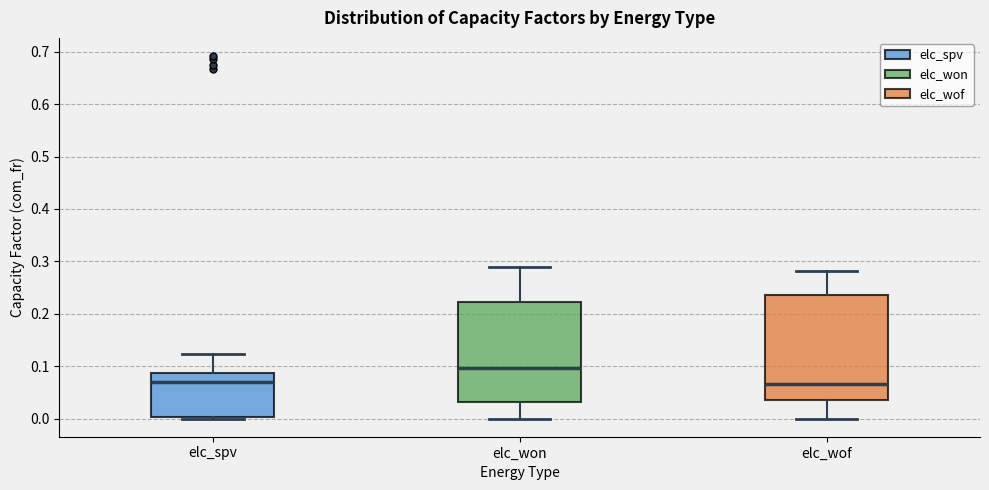

Which box is the tallest, from its lower edge to its upper edge?

elc_wof